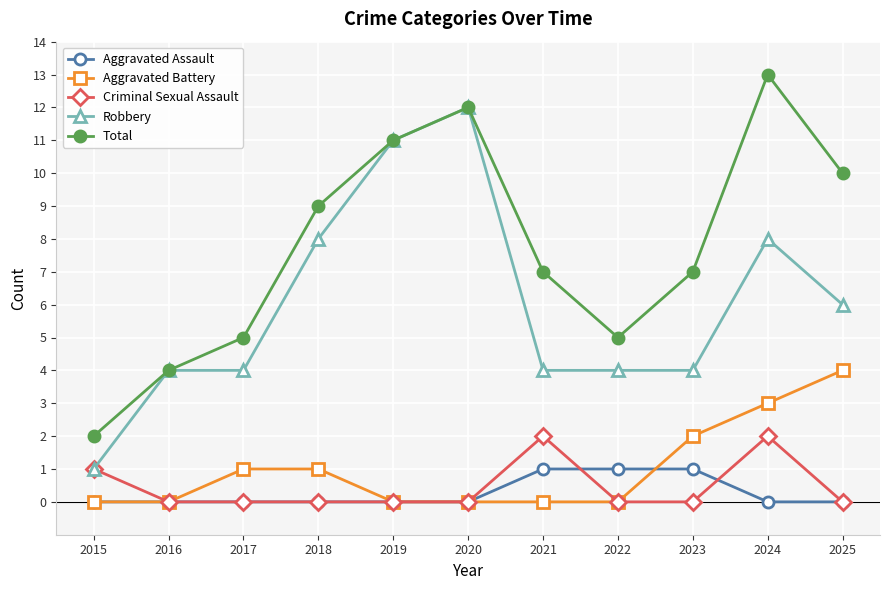

Rank the series by their maximum value, from highest to lowest.

Total, Robbery, Aggravated Battery, Criminal Sexual Assault, Aggravated Assault